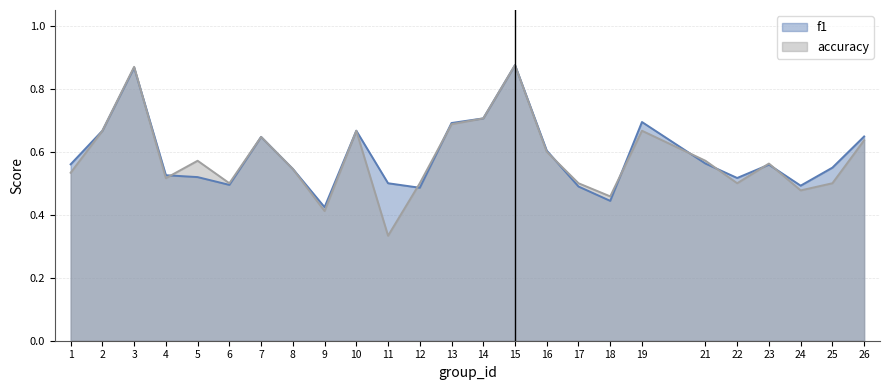

Does the chart display data point markers on the line(s)?

No